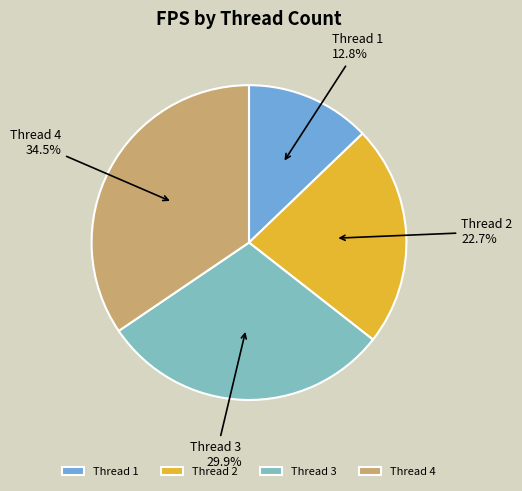

How many slices are in this pie chart?

4